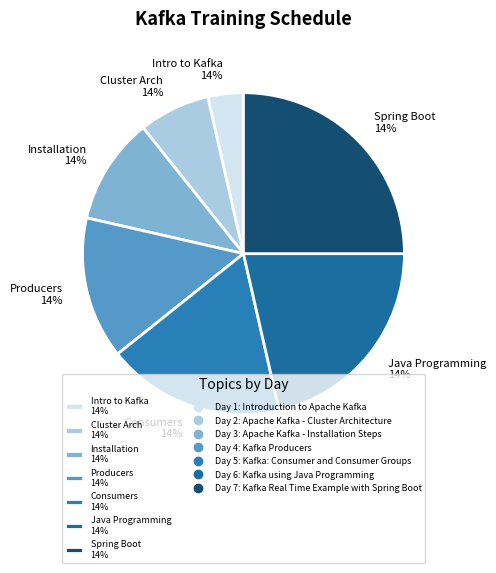

What is the largest slice in the pie chart?

Kafka Real Time Example with Spring Boot